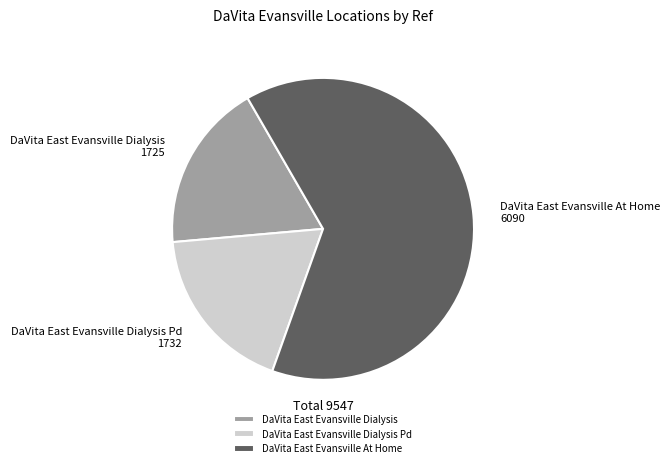

Between DaVita East Evansville At Home and DaVita East Evansville Dialysis, which is larger?

DaVita East Evansville At Home